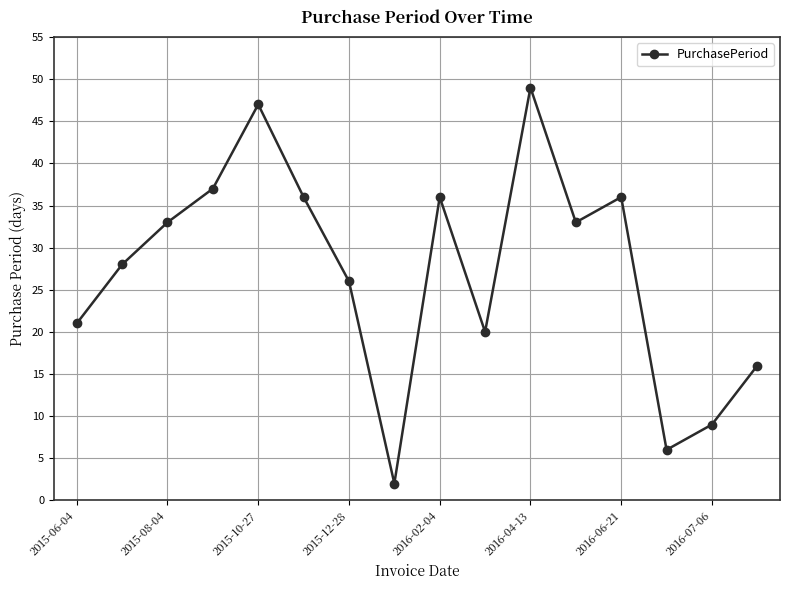

How many points are higher than both their immediate neighbors (excluding endpoints)?

4